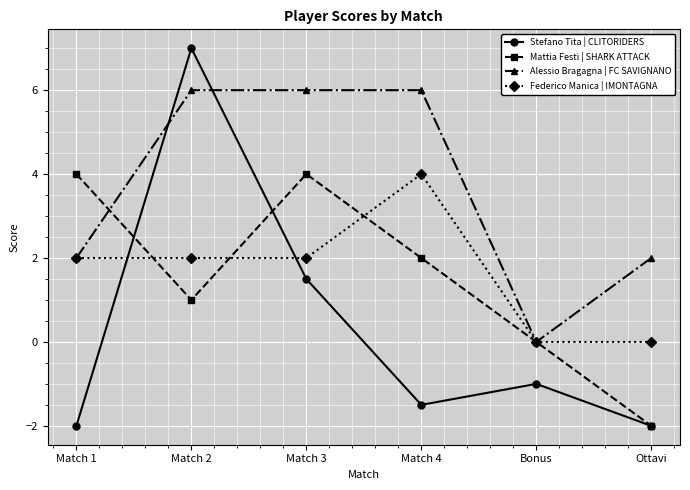

Which series has the widest spread of values?

Stefano Tita | CLITORIDERS